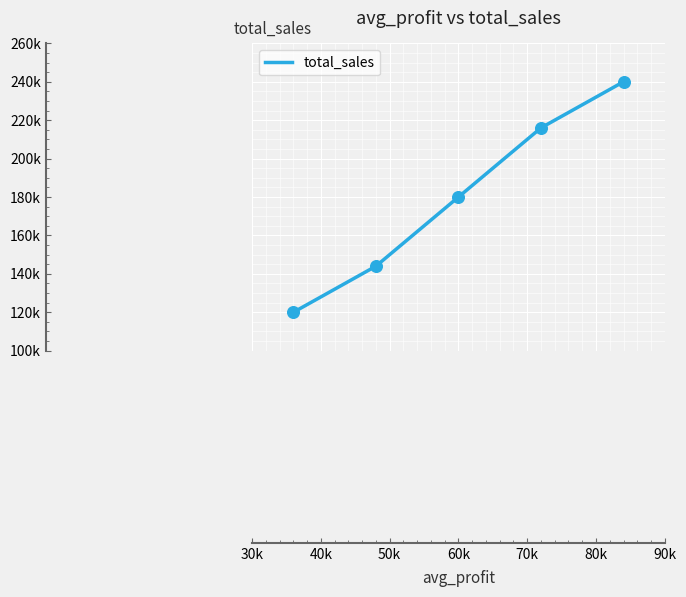

Does the chart have visible grid lines?

Yes